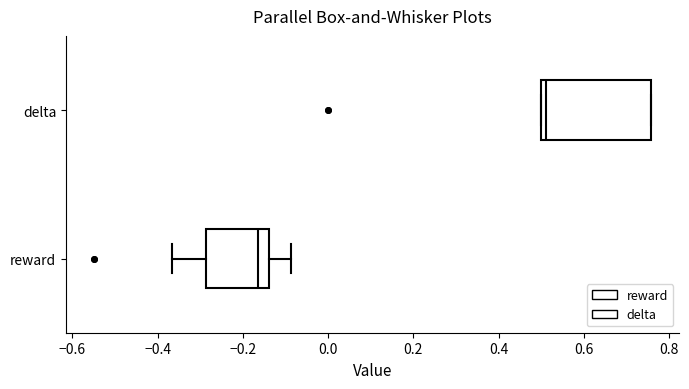

Which box is the widest, from its left edge to its right edge?

delta